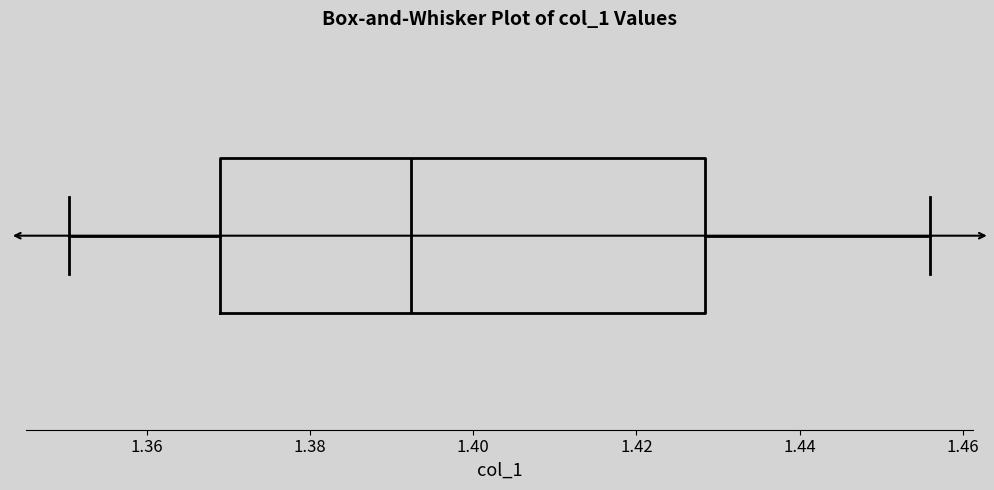

Transcribe this box plot: give where the median line is, the range the box spans, and where the two whiskers end, as read against the x-axis. The values are not printed on the chart, so give them approximately, as read against the axis.

median 1.392, box 1.370 to 1.428, whiskers 1.350 to 1.456